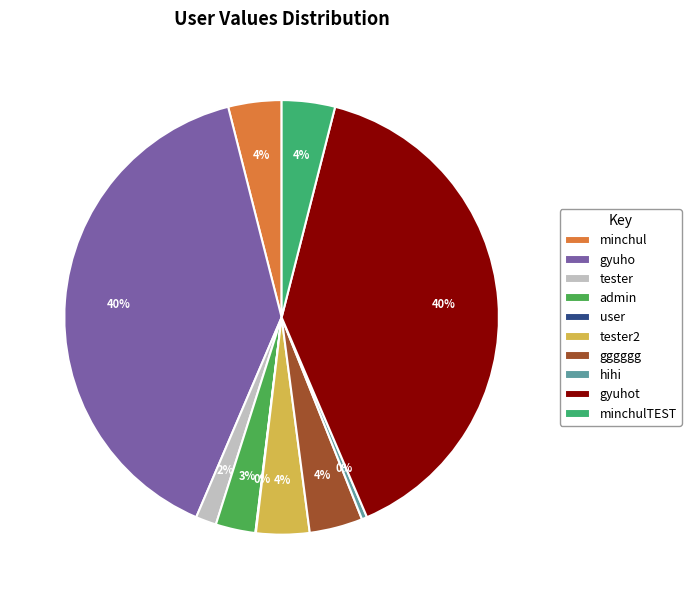

Is there any slice that represents more than half of the pie?

No